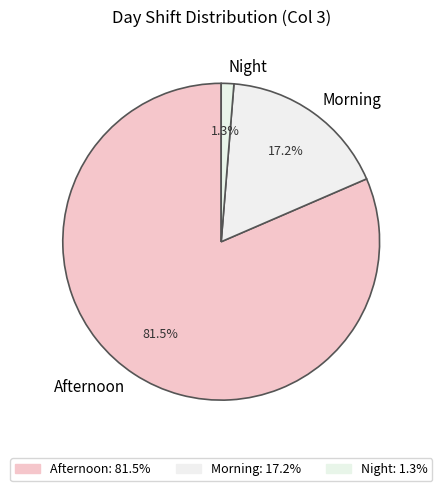

How many slices are in this pie chart?

3